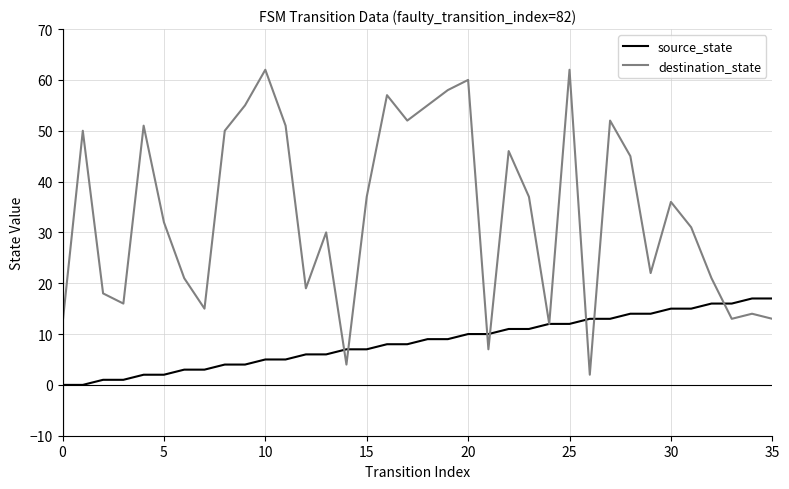

What are all the series names shown in the legend?

source_state, destination_state